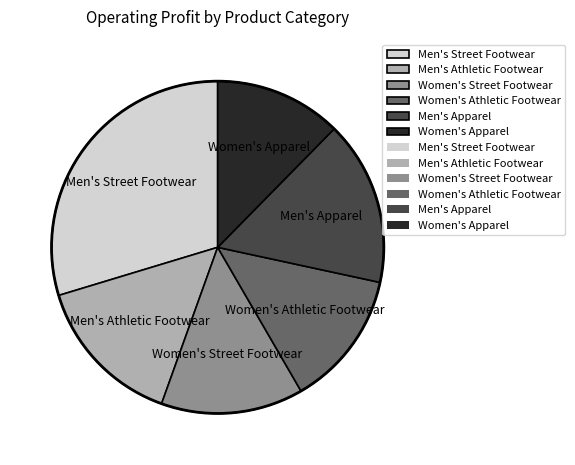

How many segments does this pie chart have?

6